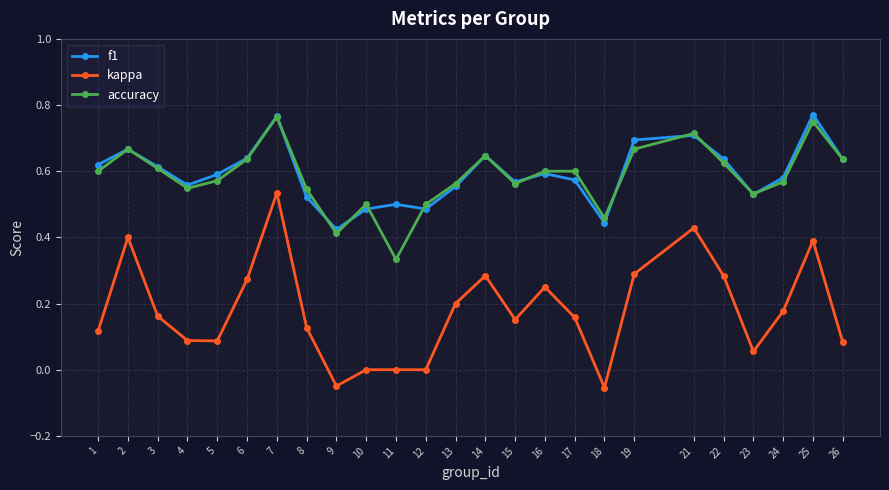

Between 18 and 22, which series saw the biggest shift?

kappa